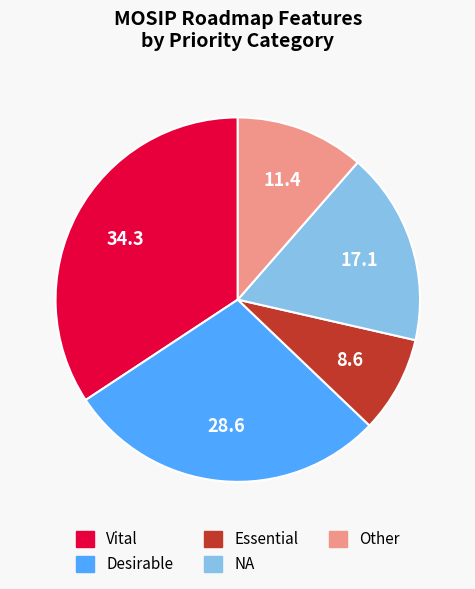

Which category has the biggest portion of the pie?

Vital